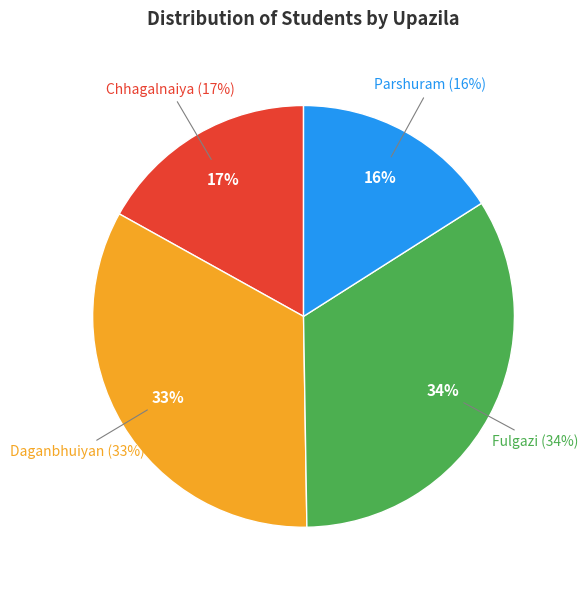

Which slice is the smallest?

Parshuram